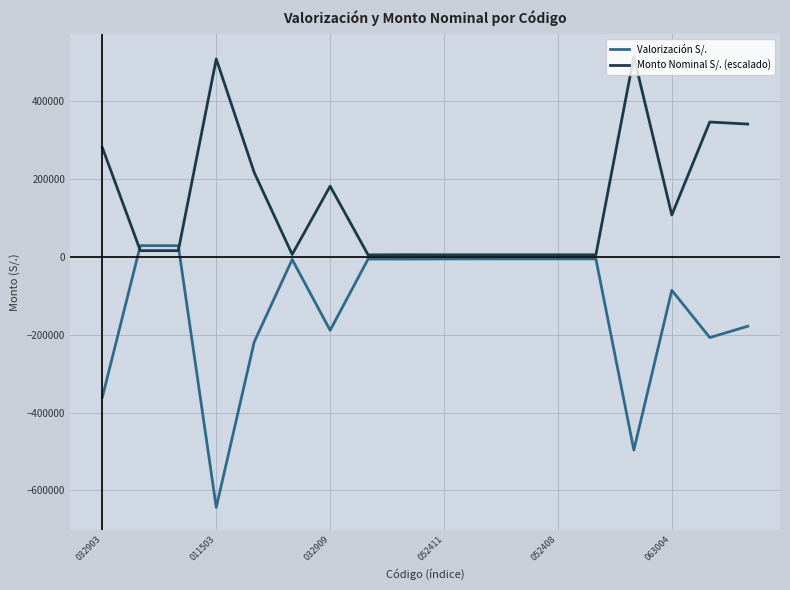

Rank the series by their average value, from lowest to highest.

Valorización S/., Monto Nominal S/. (escalado)